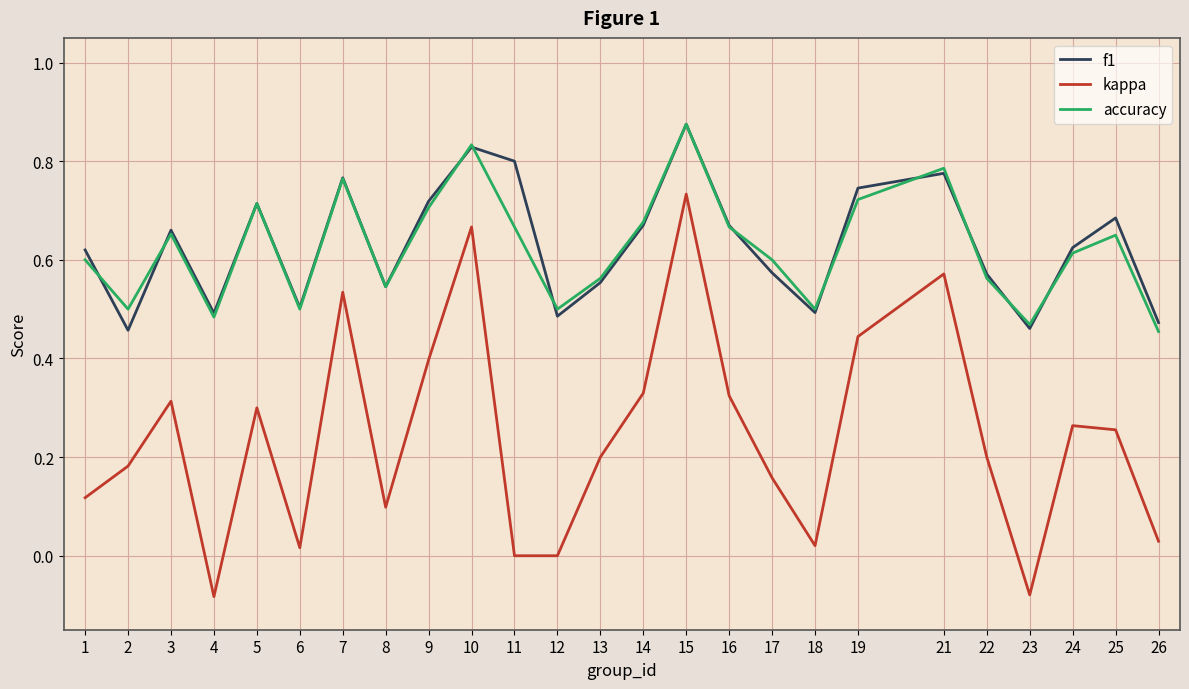

The value of accuracy at 2 is 0.3. True or false?

False